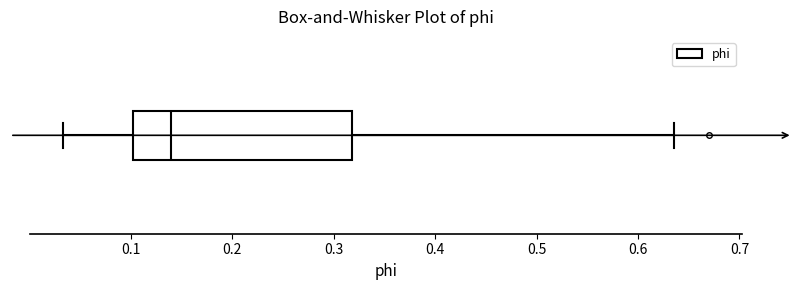

Read this box plot against the x-axis: the position of the median line, the range covered by the box, and the ends of both whiskers. The values are not printed on the chart, so give them approximately, as read against the axis.

median 0.14, box 0.10 to 0.32, whiskers 0.03 to 0.64